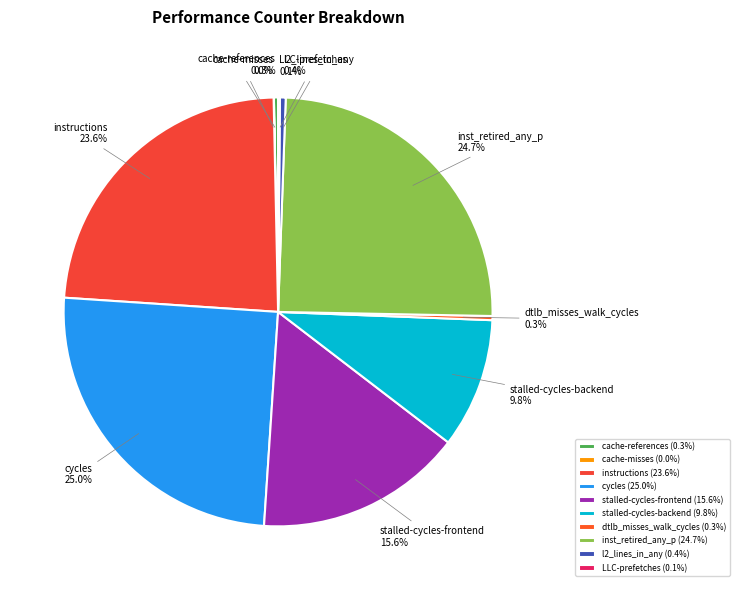

Approximately how many times larger is the value at cycles compared to instructions?

1.1